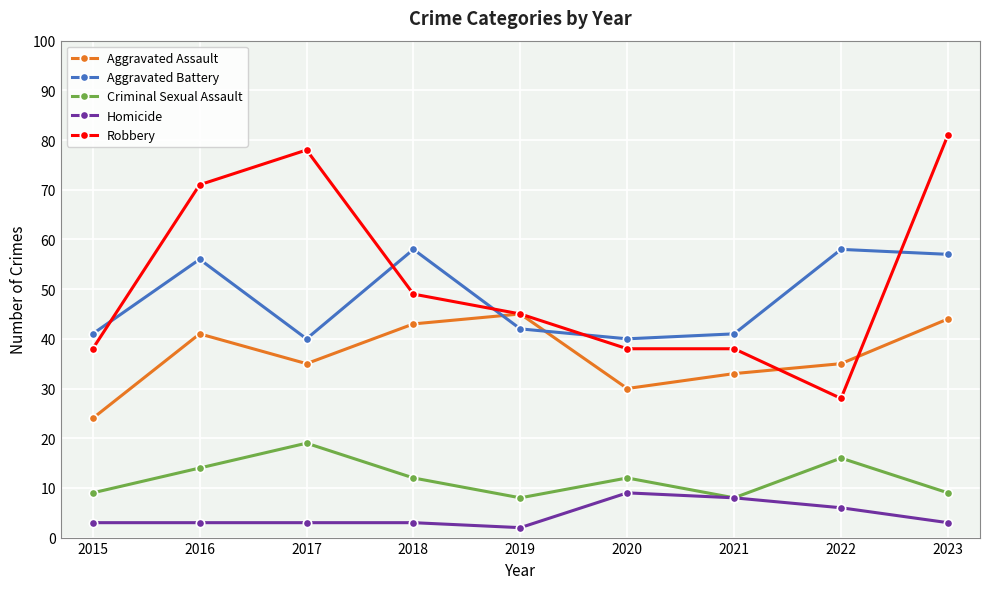

At 2018, list the series in order from largest to smallest.

Aggravated Battery, Robbery, Aggravated Assault, Criminal Sexual Assault, Homicide